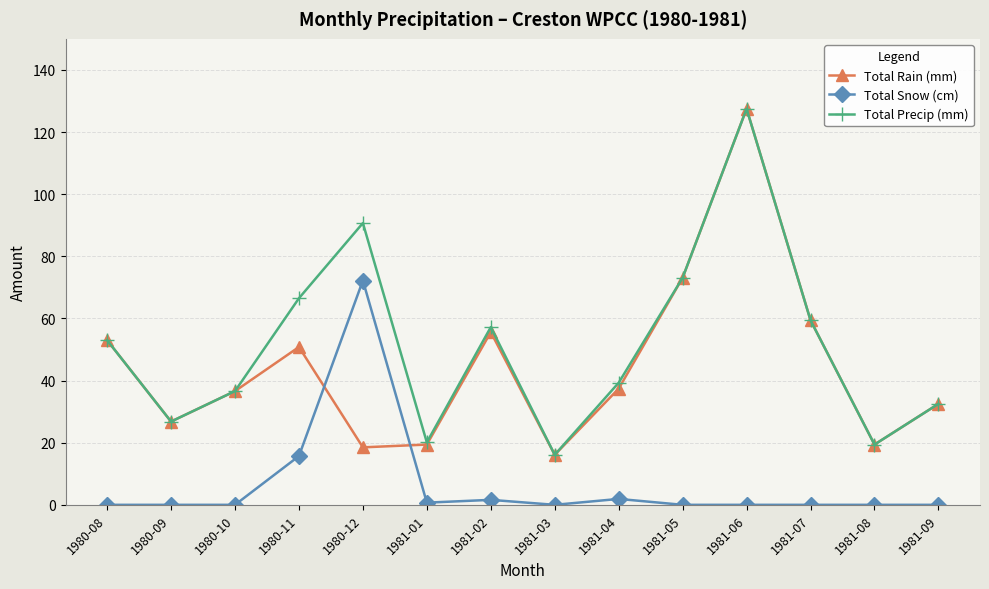

What are all the series names shown in the legend?

Total Rain (mm), Total Snow (cm), Total Precip (mm)